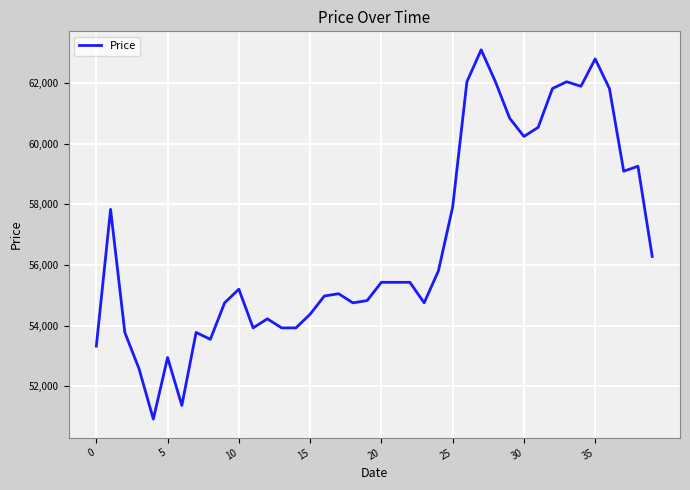

What is the difference between the maximum and minimum values?

12201